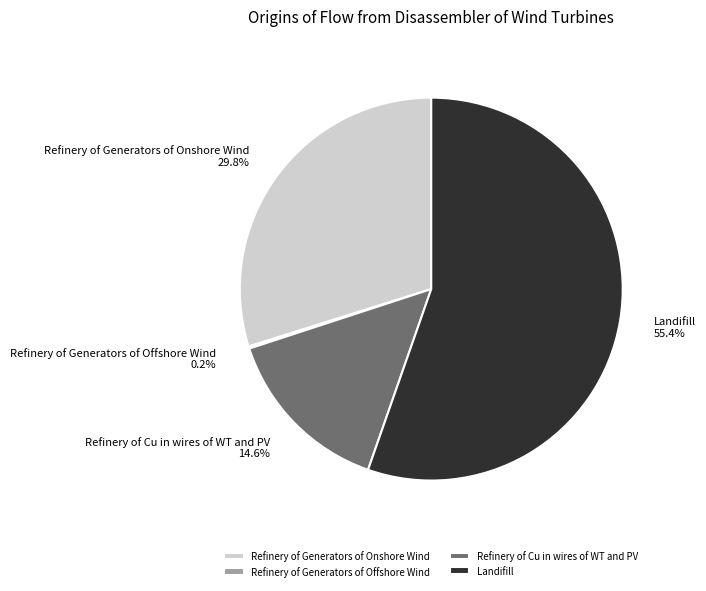

Between Refinery of Cu in wires of WT and PV and Landifill, which is larger?

Landifill